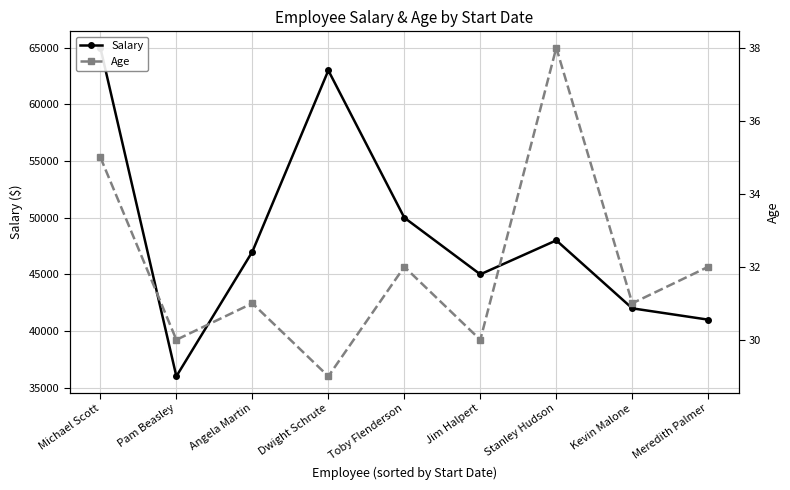

How many Age values are between 30 and 32?

6